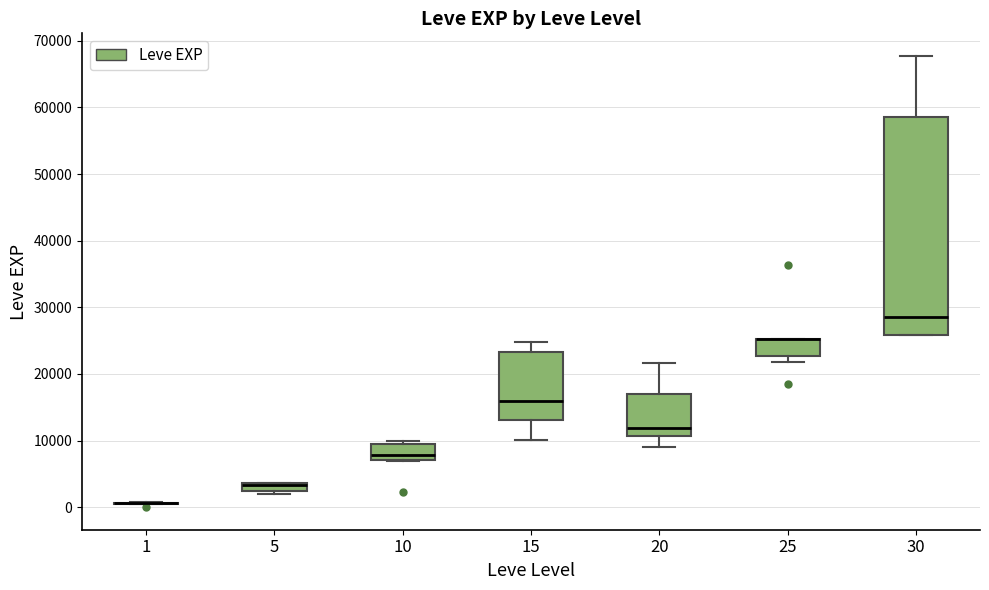

Where does the median line of the box at x = 15 sit on the y-axis? The values are not printed on the chart, so give them approximately, as read against the axis.

16000